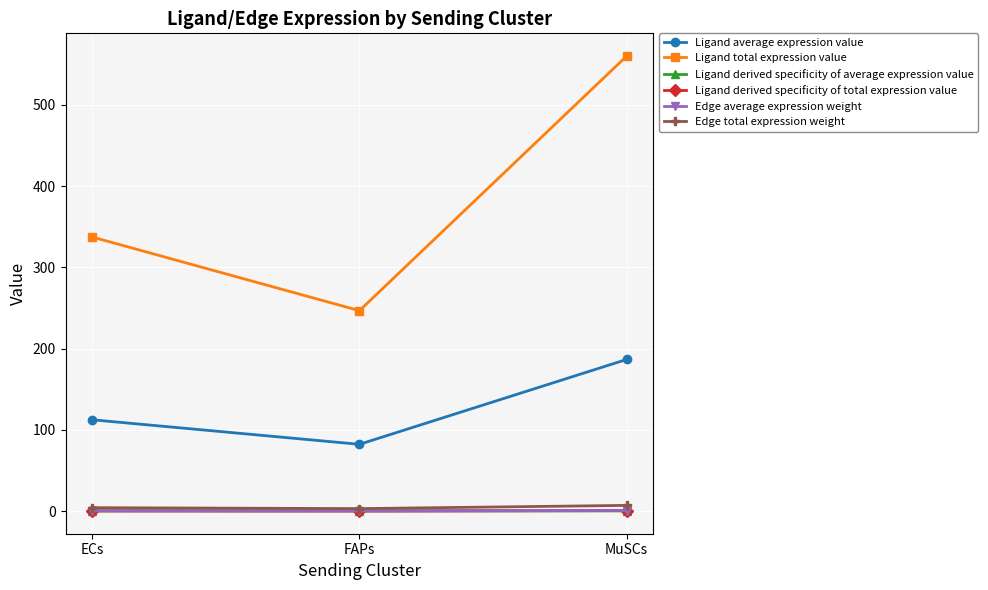

Which label corresponds to the smallest value in the chart?

FAPs